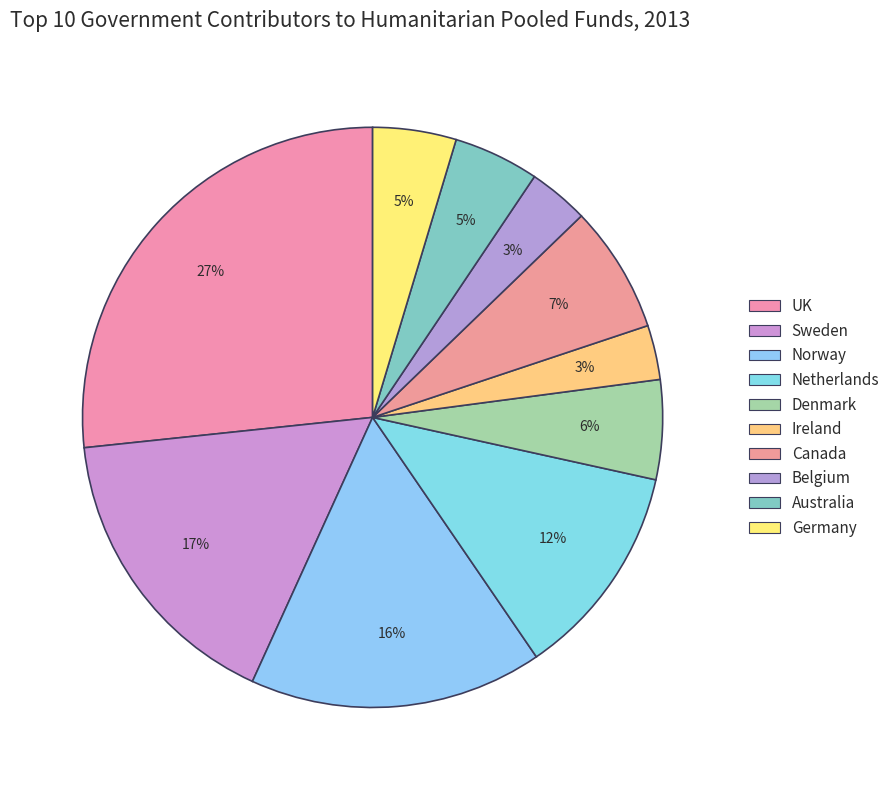

Is there a majority slice in this chart?

No